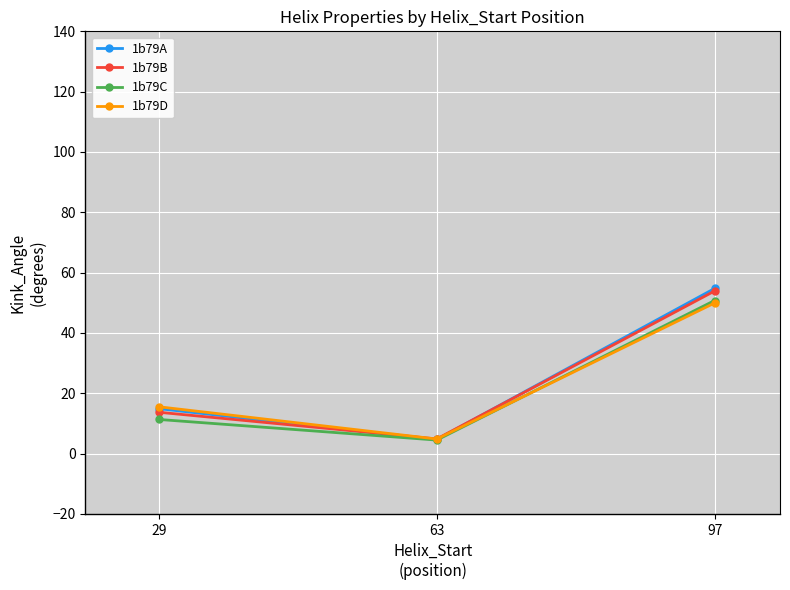

Which label corresponds to the smallest value in the chart?

63